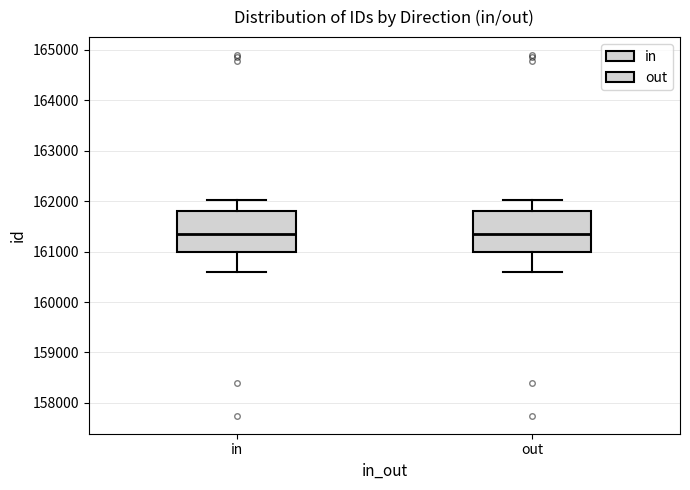

Reading left to right, transcribe this box plot: for each box, give where its median line is, the range the box spans, and where its two whiskers end, as read against the y-axis. The values are not printed on the chart, so give them approximately, as read against the axis.

in: median 161400, box 161000 to 161800, whiskers 160600 to 162000
out: median 161400, box 161000 to 161800, whiskers 160600 to 162000